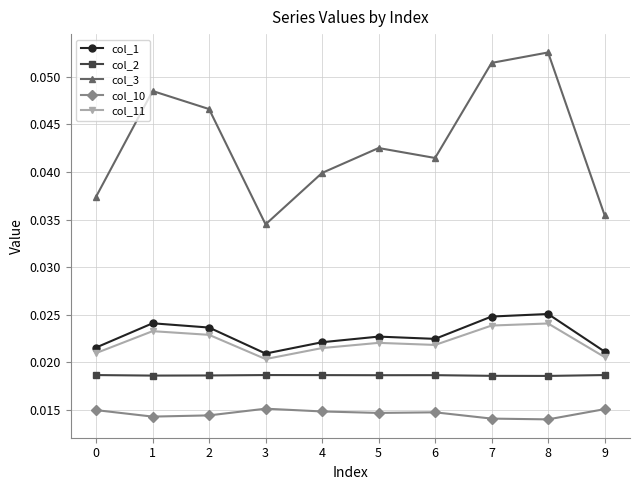

True or false: col_11 has more than 0 interior local peaks.

True